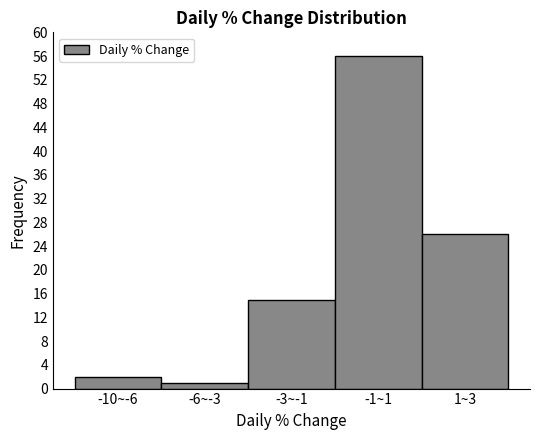

Reading left to right, what are all the values shown in this chart?

2	1	15	56	26